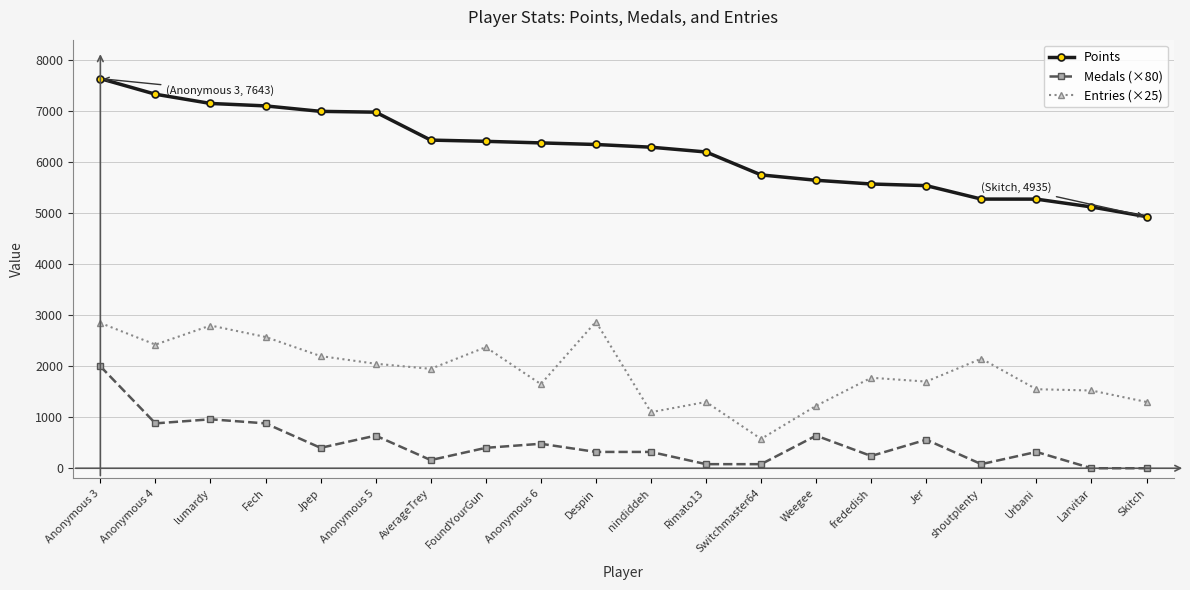

True or false: Medals (×80) and Points intersect in this chart.

False